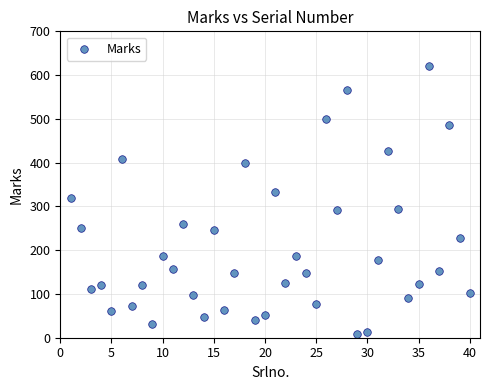

What is the range of X values (max minus min)?

39